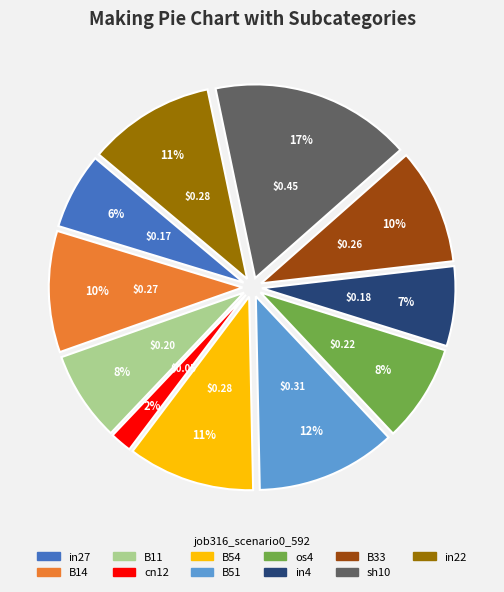

What is the change in value from in27 to B14?

+0.1